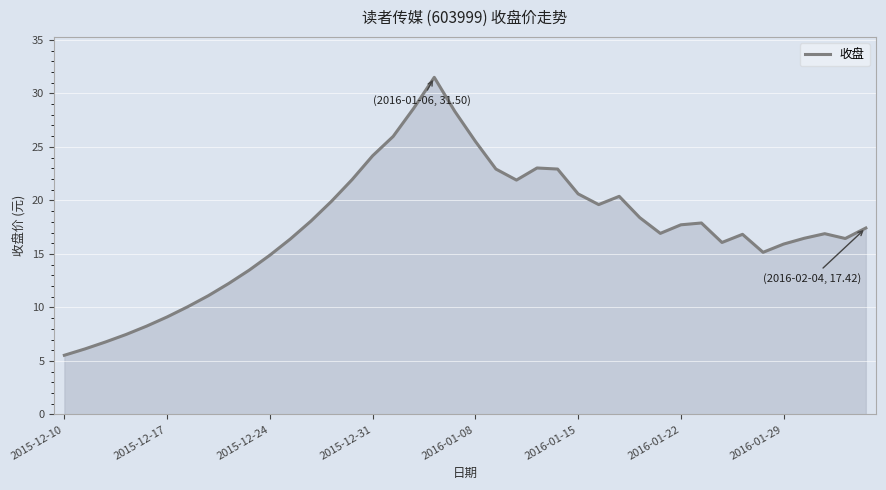

What is the minimum value shown in the chart?

5.5